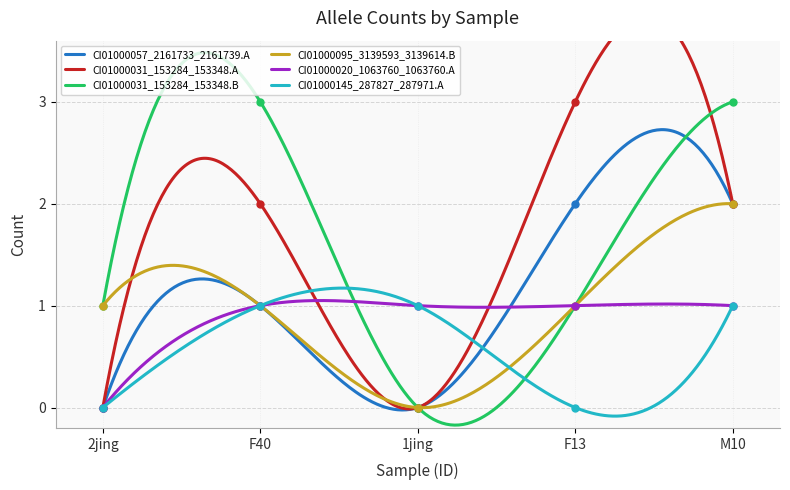

Which series has the largest total across all categories?

CI01000031_153284_153348.B